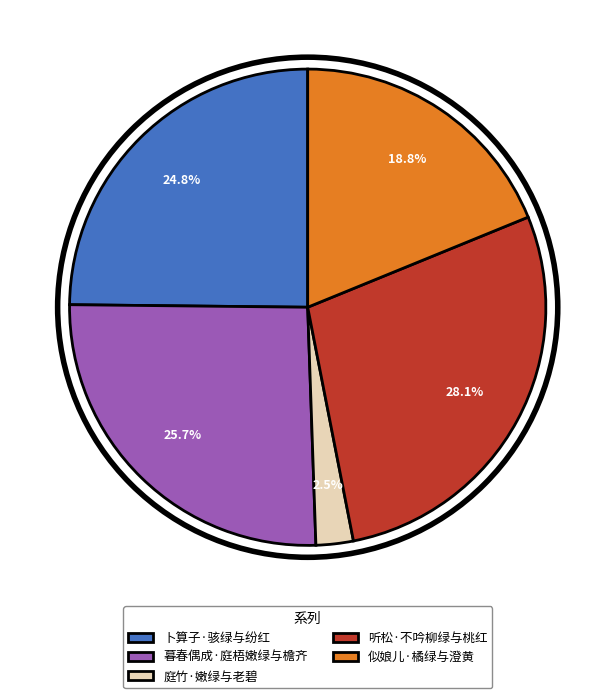

Does any single category account for the majority?

No